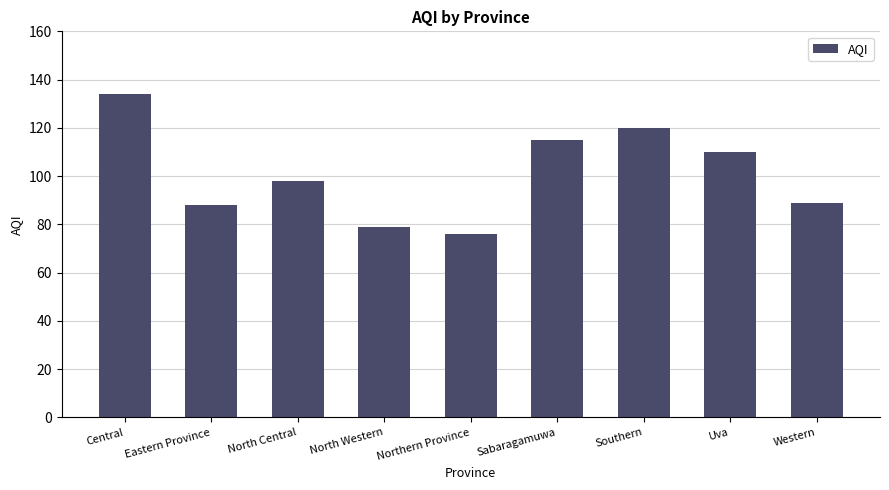

Reading left to right, extract all data points from this chart.

134	88	98	79	76	115	120	110	89